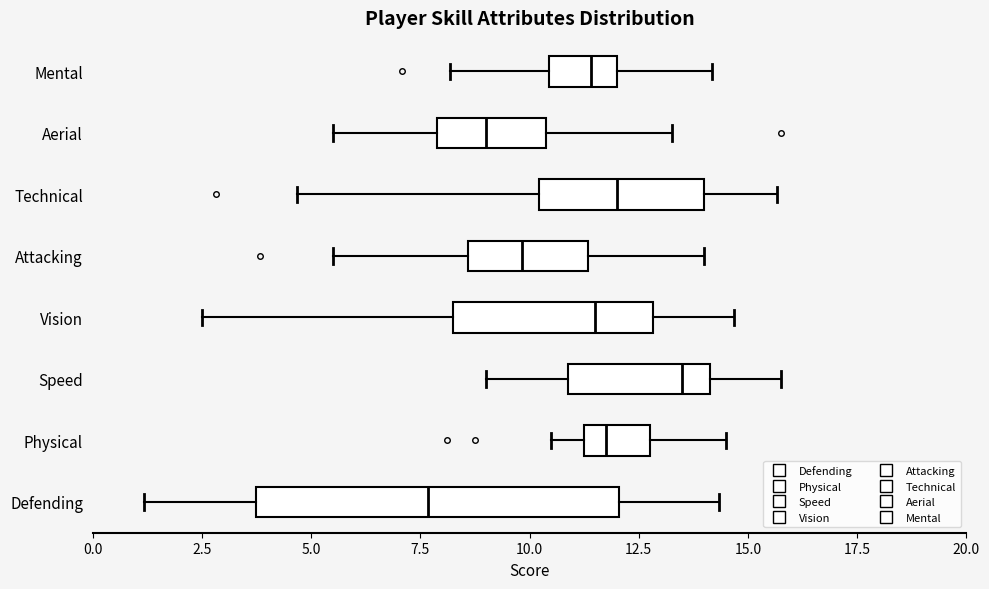

Reading bottom to top, transcribe this box plot: for each box, give where its median line is, the range the box spans, and where its two whiskers end, as read against the x-axis. The values are not printed on the chart, so give them approximately, as read against the axis.

Defending: median 7.5, box 3.5 to 12.0, whiskers 1.0 to 14.5
Physical: median 12.0, box 11.5 to 13.0, whiskers 10.5 to 14.5
Speed: median 13.5, box 11.0 to 14.0, whiskers 9.0 to 16.0
Vision: median 11.5, box 8.0 to 13.0, whiskers 2.5 to 14.5
Attacking: median 10.0, box 8.5 to 11.5, whiskers 5.5 to 14.0
Technical: median 12.0, box 10.0 to 14.0, whiskers 4.5 to 15.5
Aerial: median 9.0, box 8.0 to 10.5, whiskers 5.5 to 13.5
Mental: median 11.5, box 10.5 to 12.0, whiskers 8.0 to 14.0